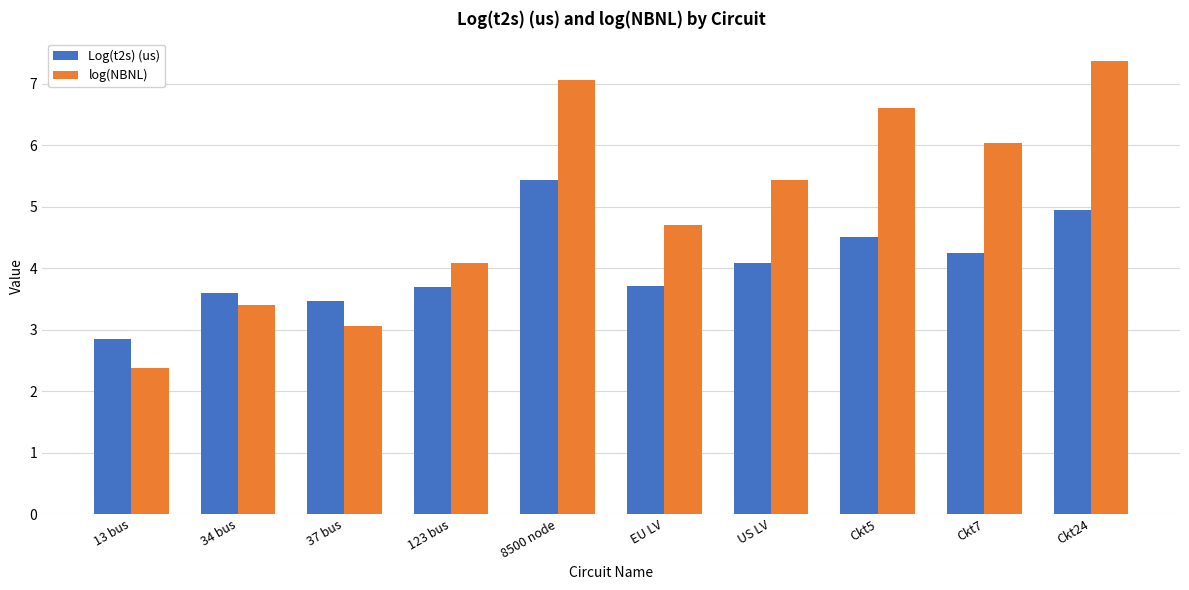

What is the value of the log(NBNL) bar at the 6th from the left?

4.7